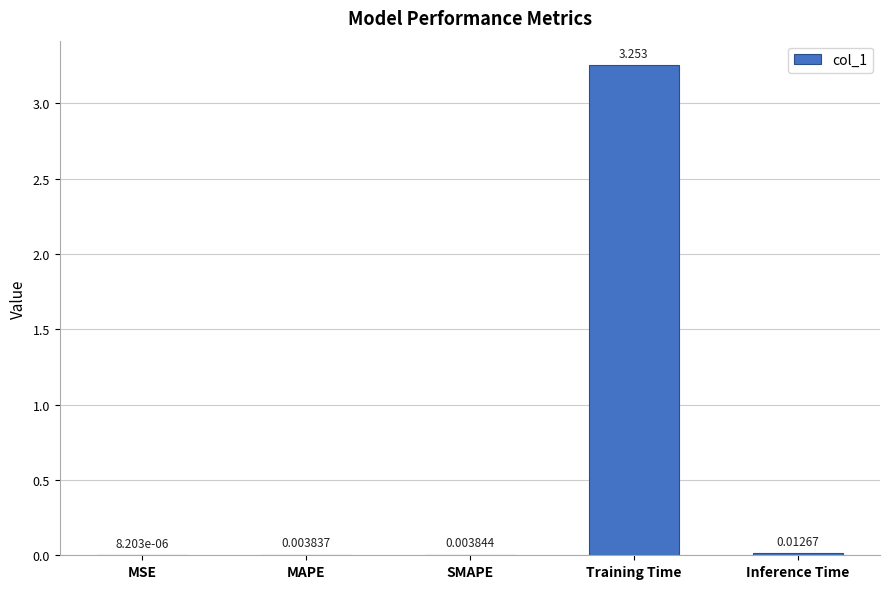

Which category has the highest value across all series?

Training Time